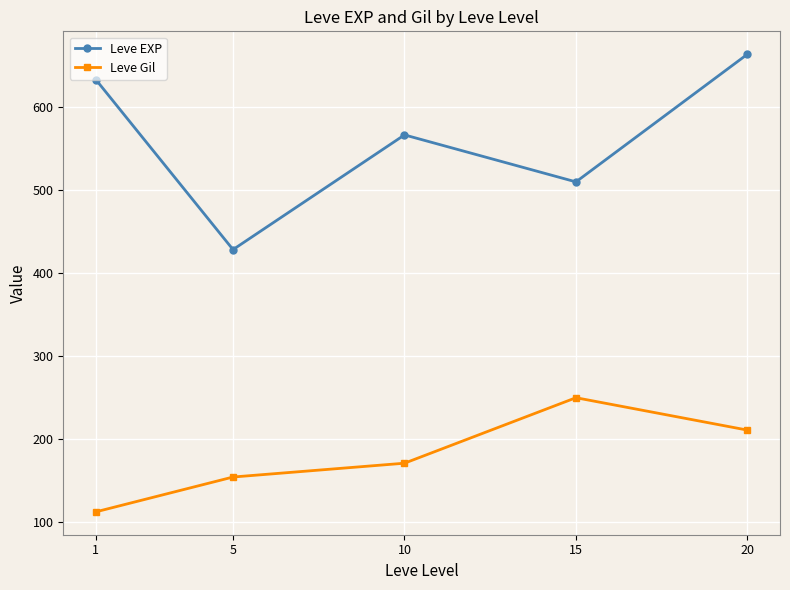

At 20, list the series in order from largest to smallest.

Leve EXP, Leve Gil